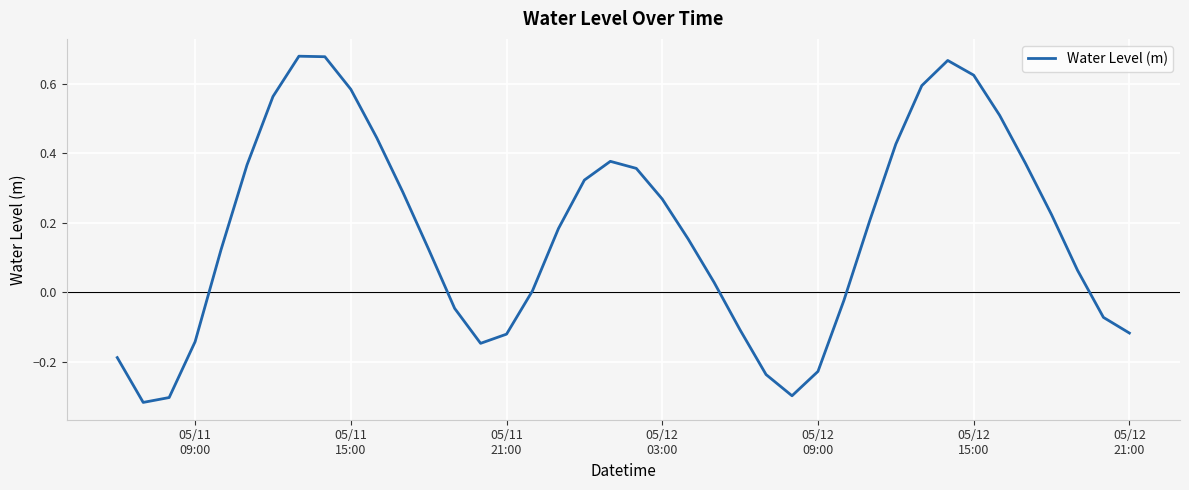

What is the difference between the maximum and minimum values?

1.0